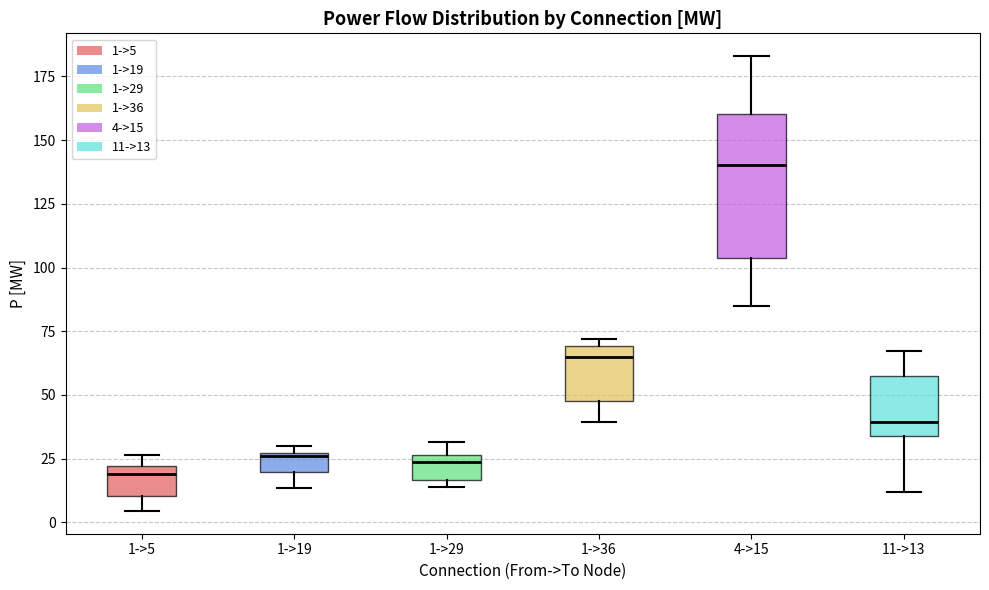

Comparing the boxes themselves (not the whiskers), which one is the tallest?

4->15